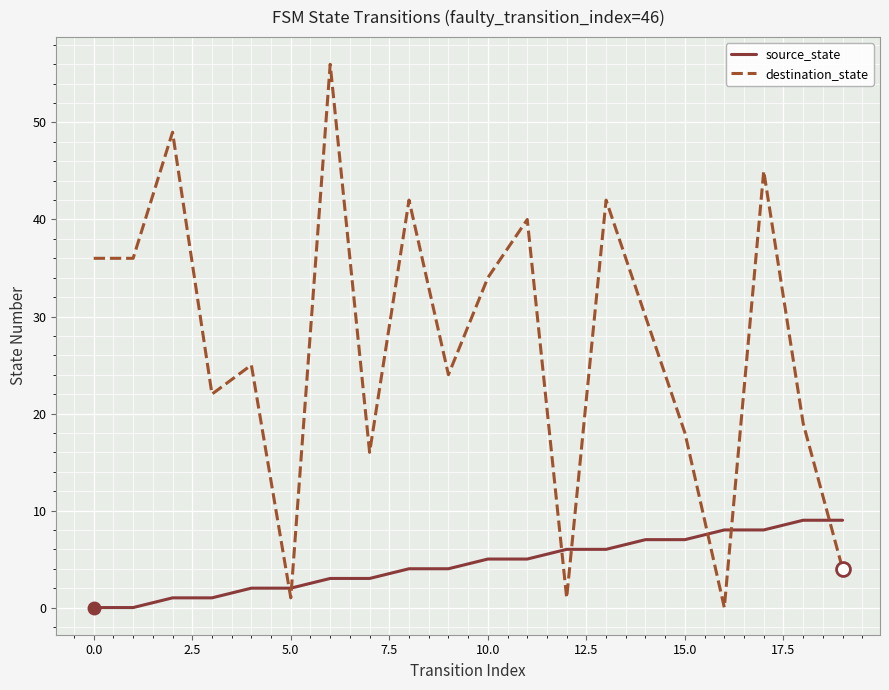

Which series has the largest total across all categories?

destination_state